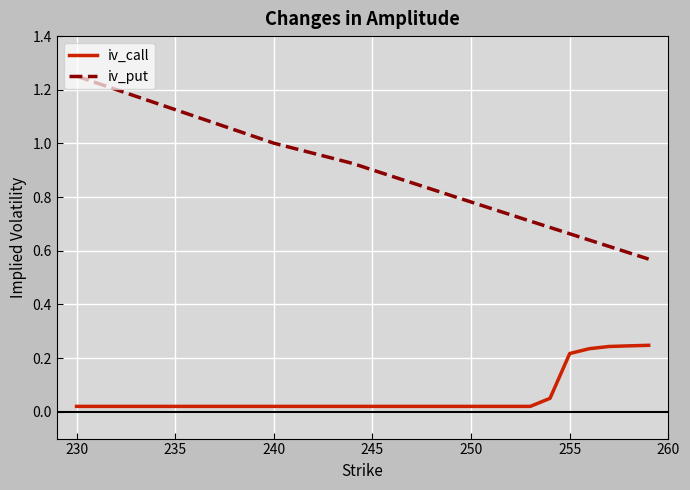

True or false: iv_call and iv_put cross at least once.

False